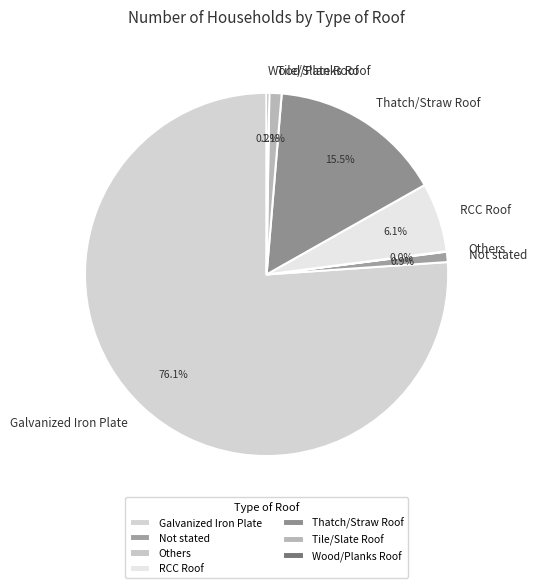

Is there a majority slice in this chart?

Yes